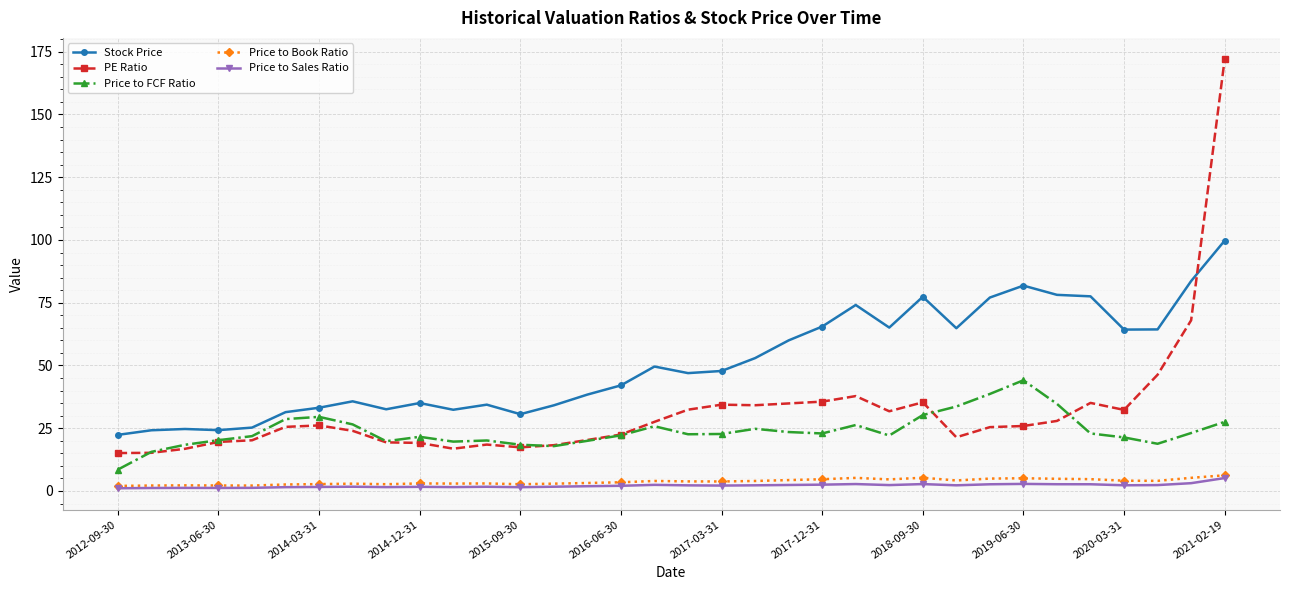

True or false: PE Ratio has more than 0 points higher than both neighbors.

True